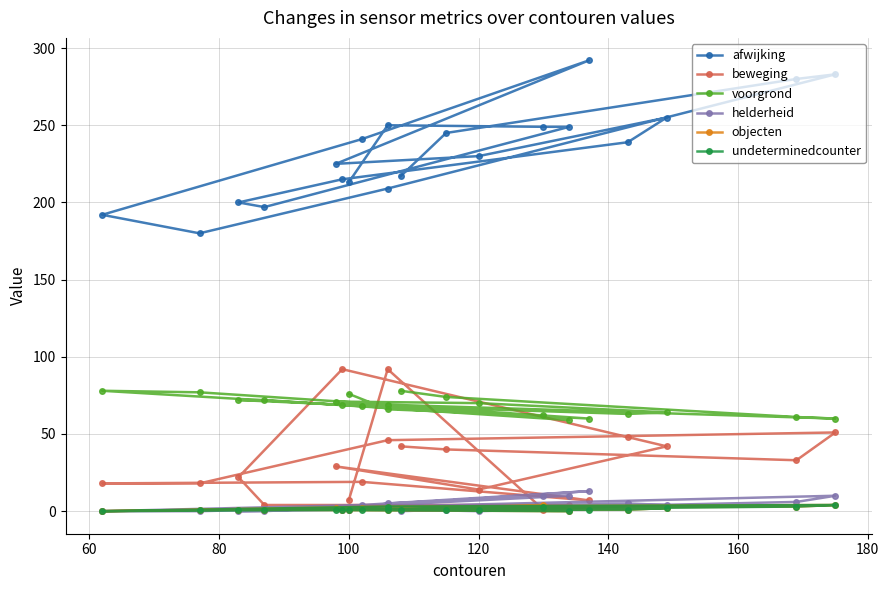

How many lines are shown in the chart?

6